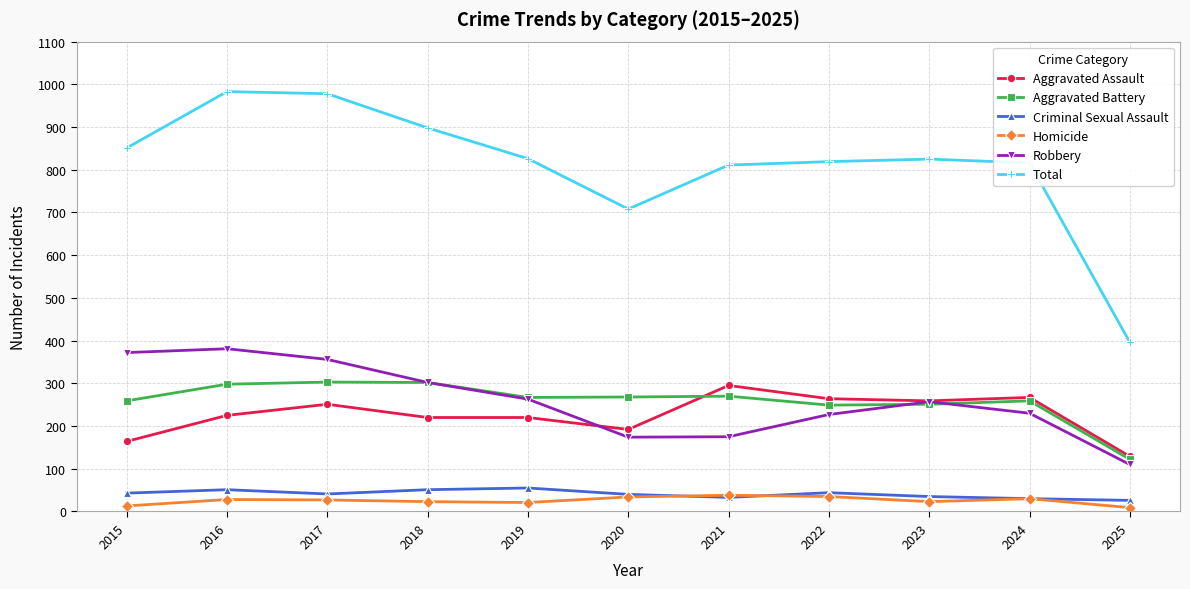

Which series changed the most between 2017 and 2020?

Total